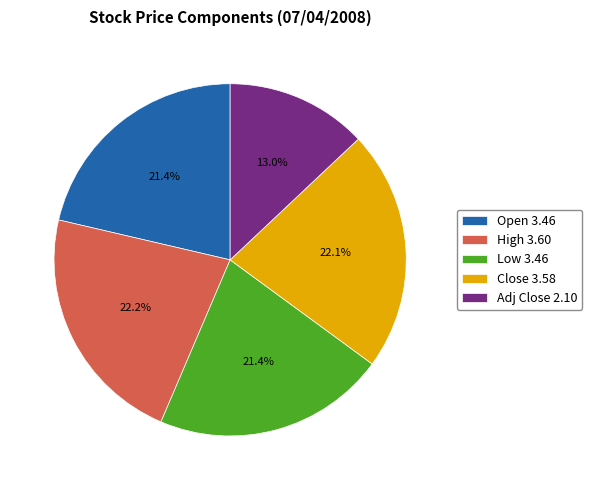

Approximately how many times larger is the value at Low compared to Close?

1.0